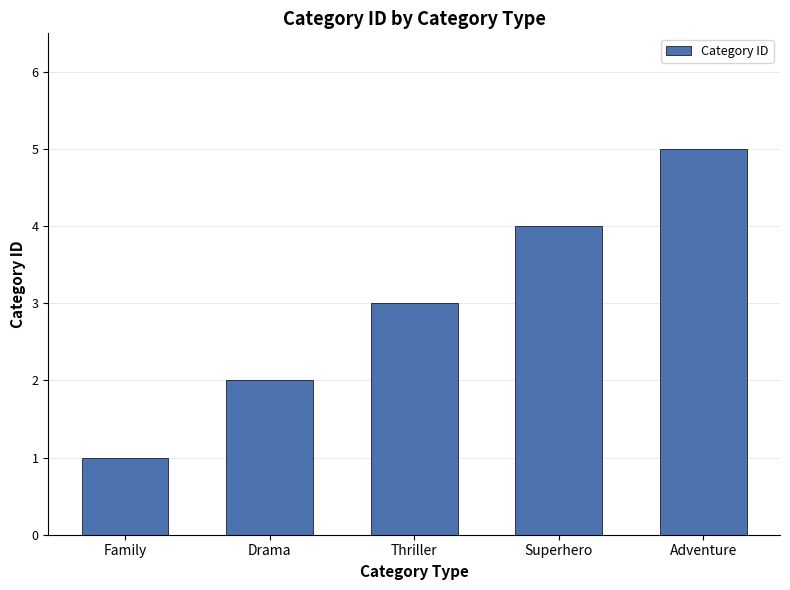

Rank the categories by value from highest to lowest.

Adventure, Superhero, Thriller, Drama, Family